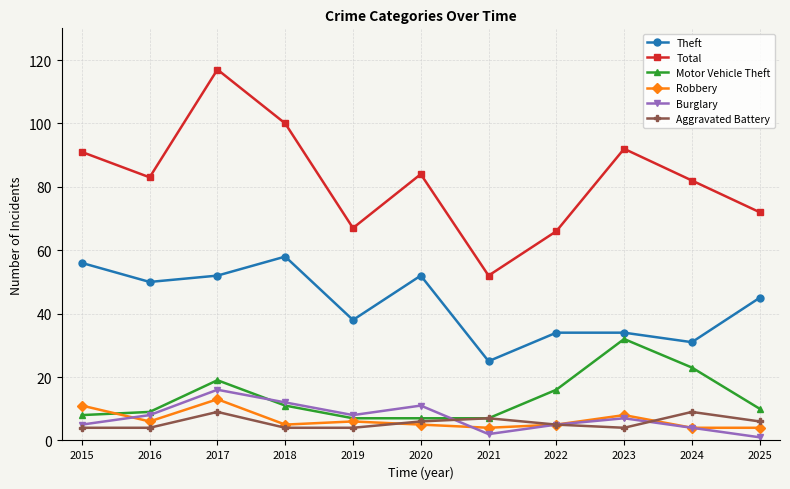

True or false: Robbery has more than 0 interior local peaks.

True